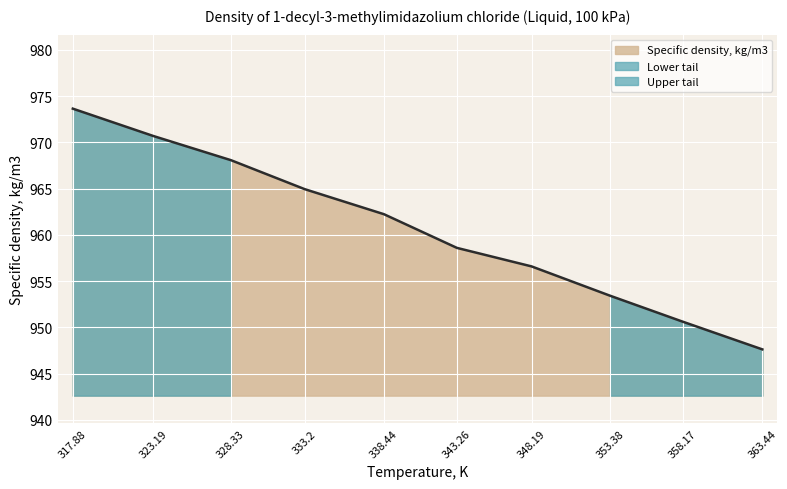

What is the label of the 3rd point from the left?

328.33